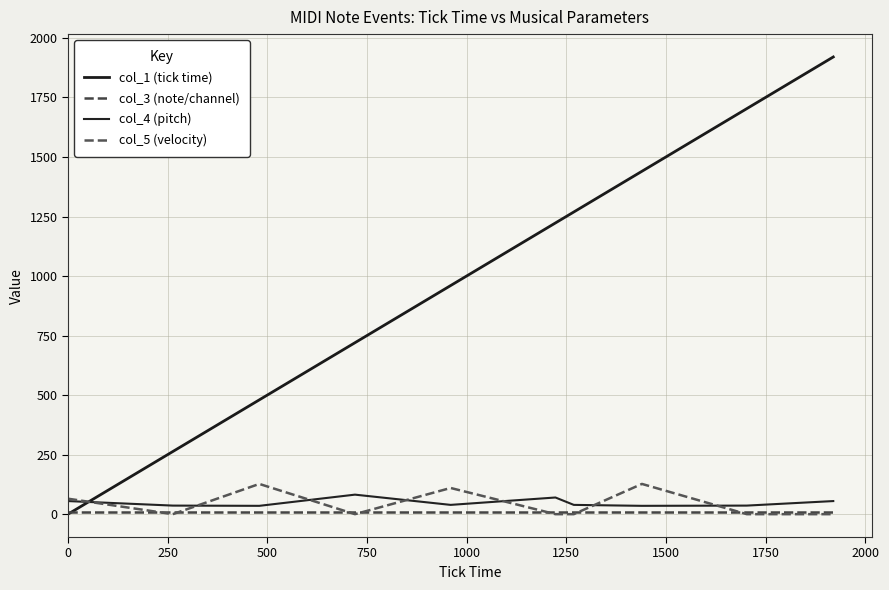

How many lines are shown in the chart?

4